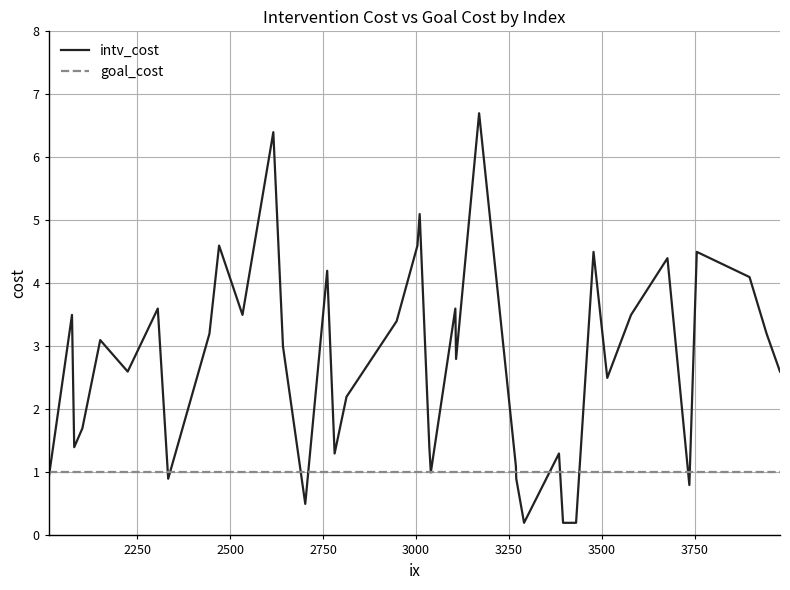

Which series has the largest range (max minus min)?

intv_cost